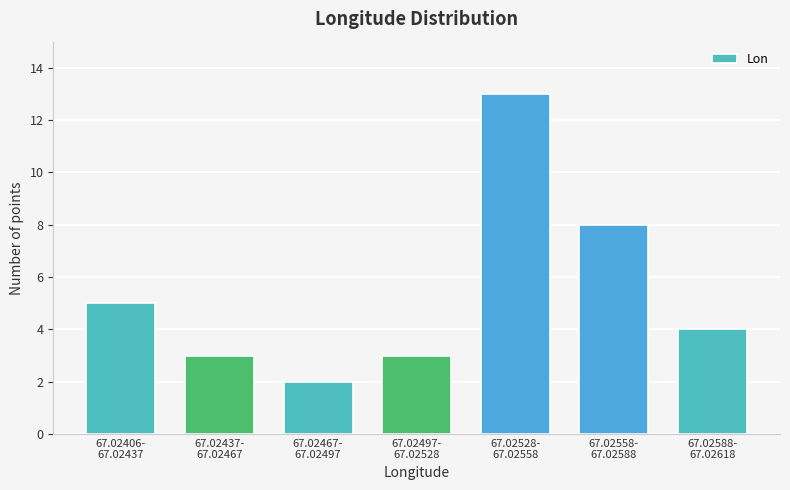

Reading left to right, transcribe all the data shown in this chart.

5	3	2	3	13	8	4